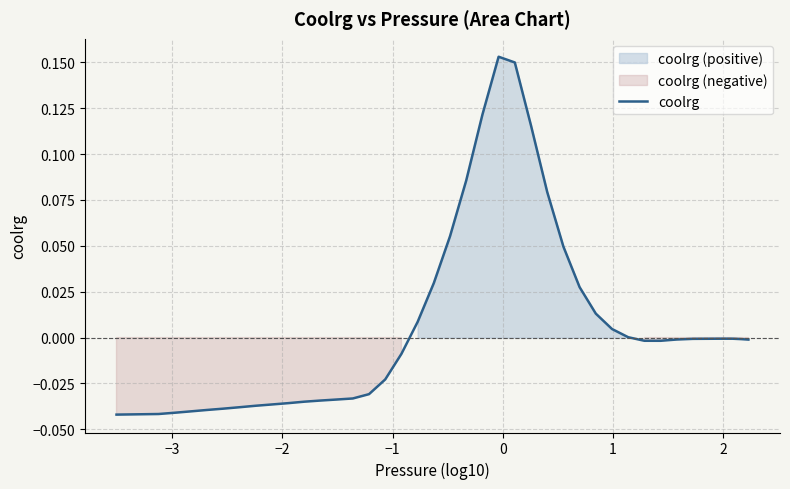

How many negative values are there?

26